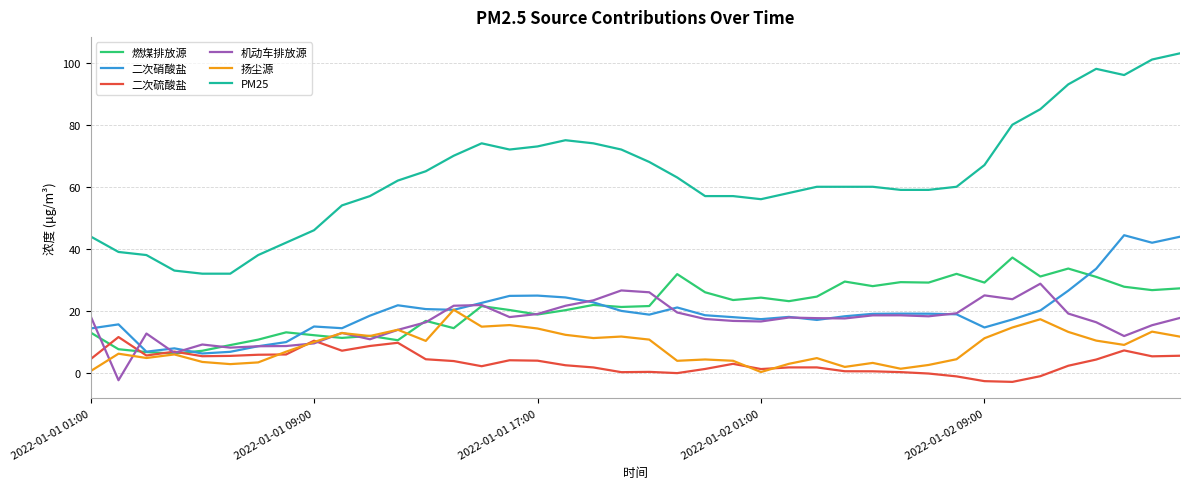

True or false: PM25 and 二次硫酸盐 intersect in this chart.

False